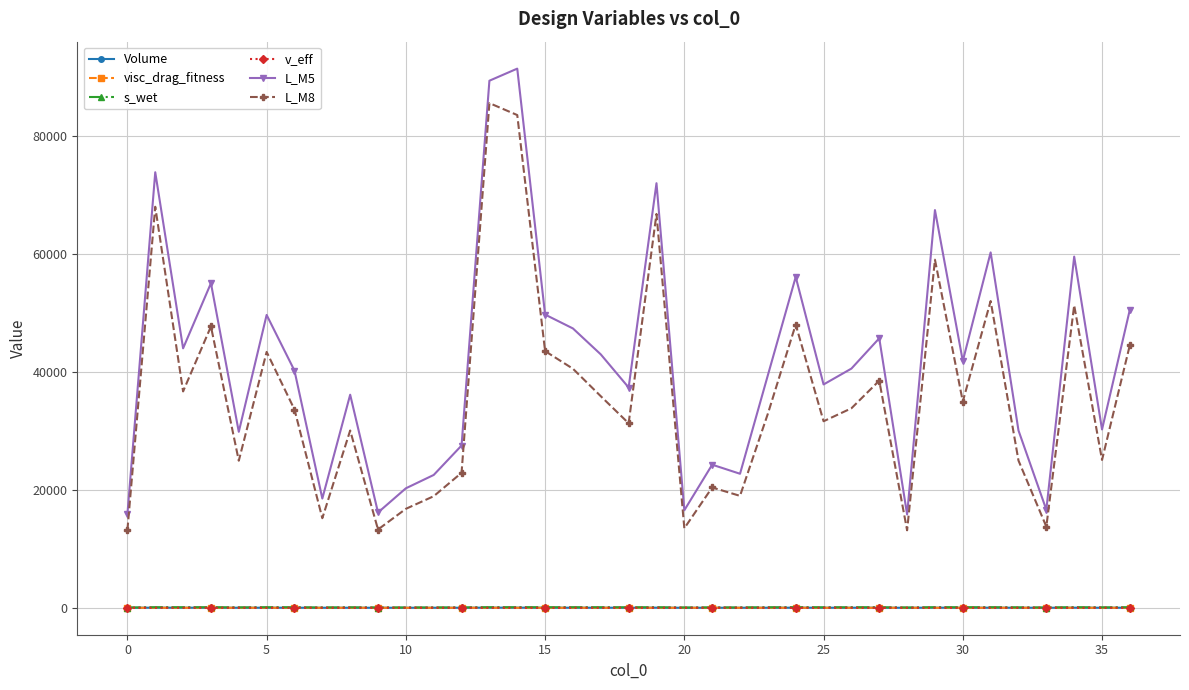

True or false: L_M8 and v_eff cross at least once.

False